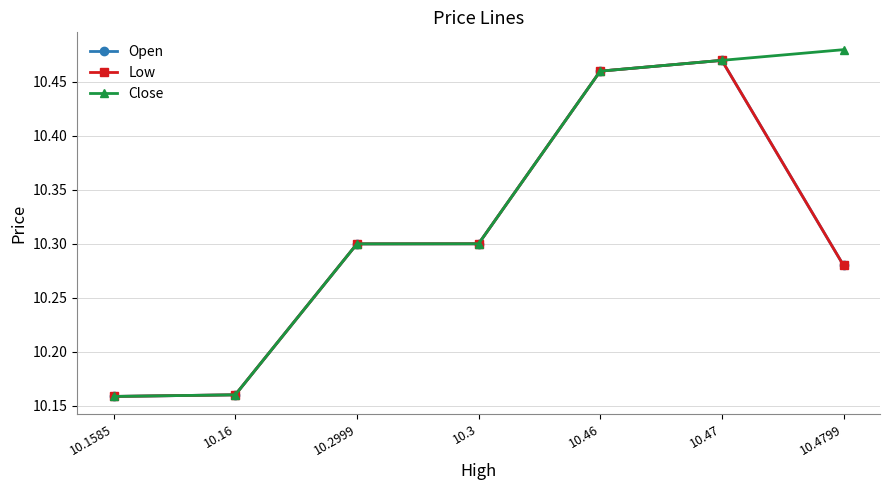

Which series has the widest spread of values?

Close